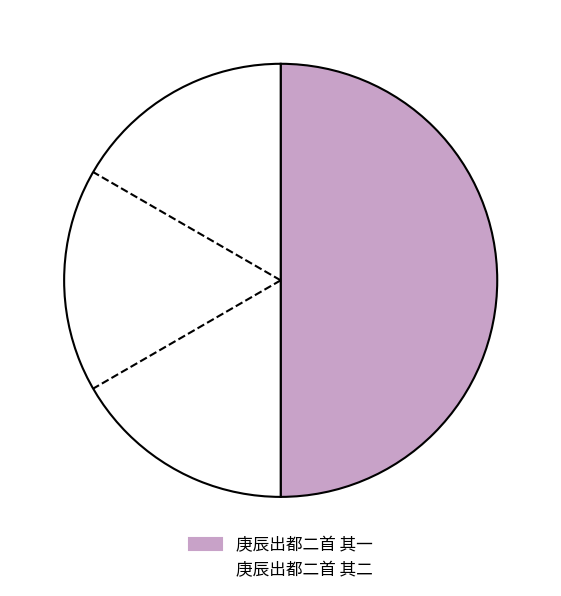

Approximately how many times larger is the value at 庚辰出都二首 其一 compared to 庚辰出都二首 其二?

1.0